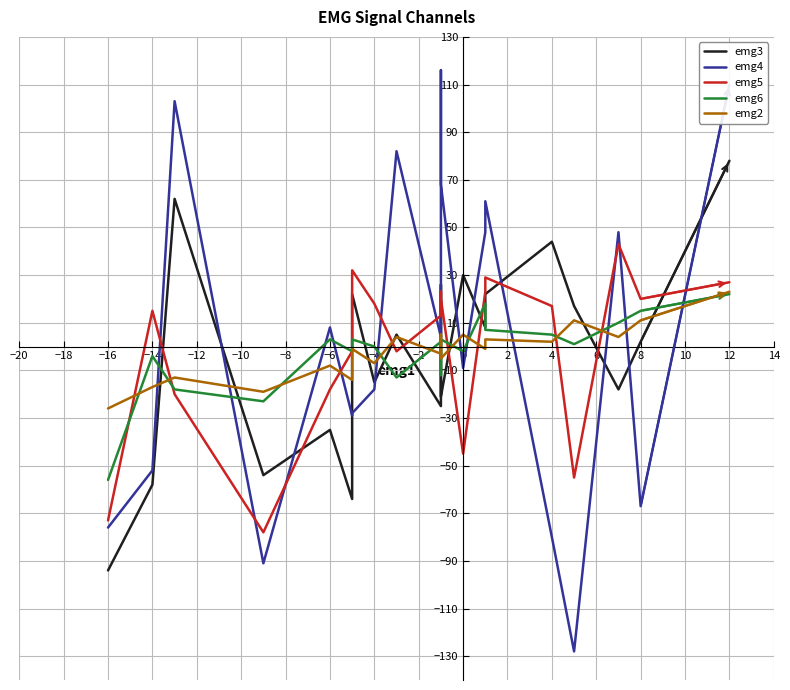

How many lines are shown in the chart?

5